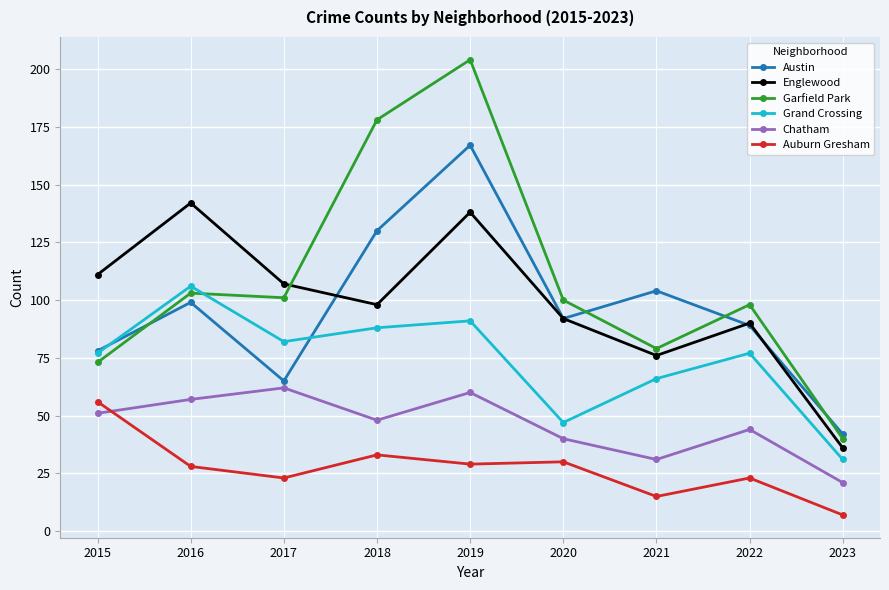

Count the number of categories in the chart.

9